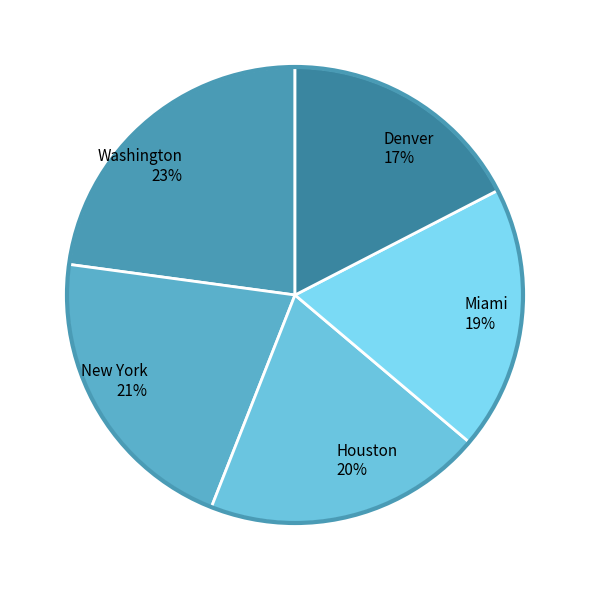

Does any single category account for the majority?

No